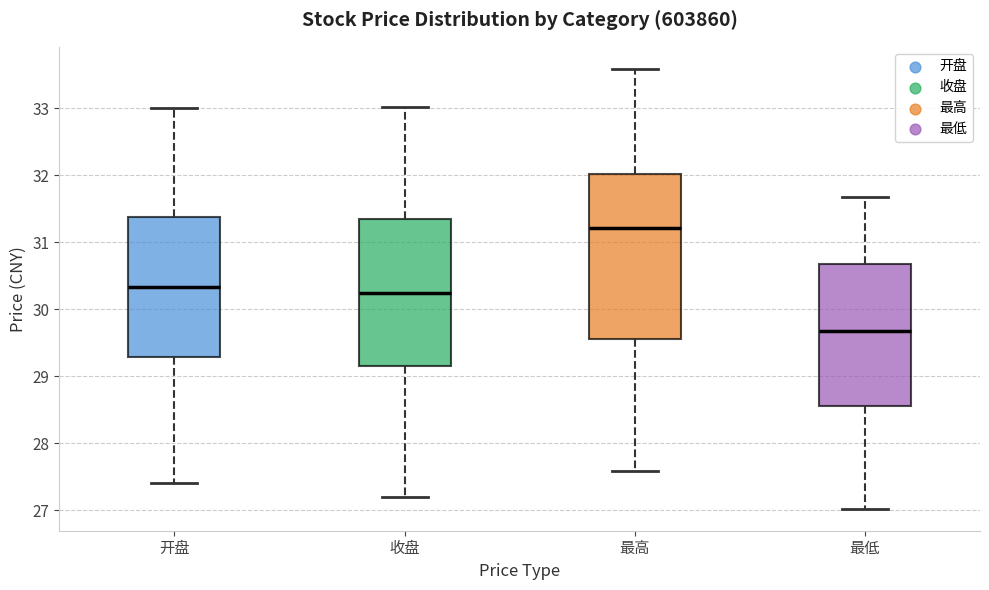

Which box's median line is the lowest?

最低